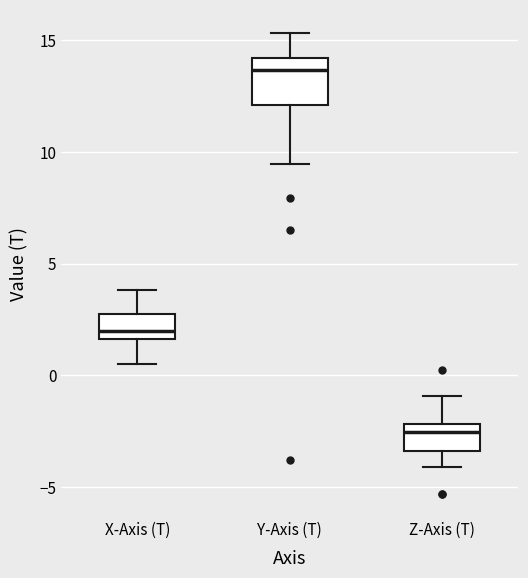

Comparing the boxes themselves (not the whiskers), which one is the tallest?

Y-Axis (T)